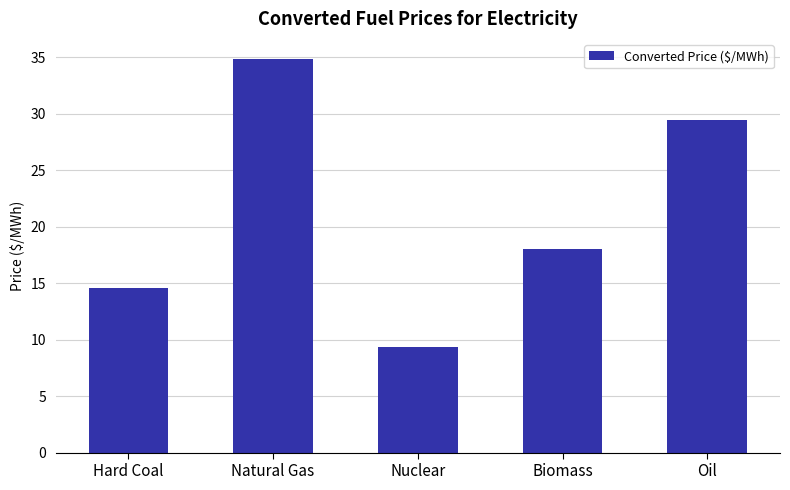

What is the label of the 5th bar from the right?

Hard Coal